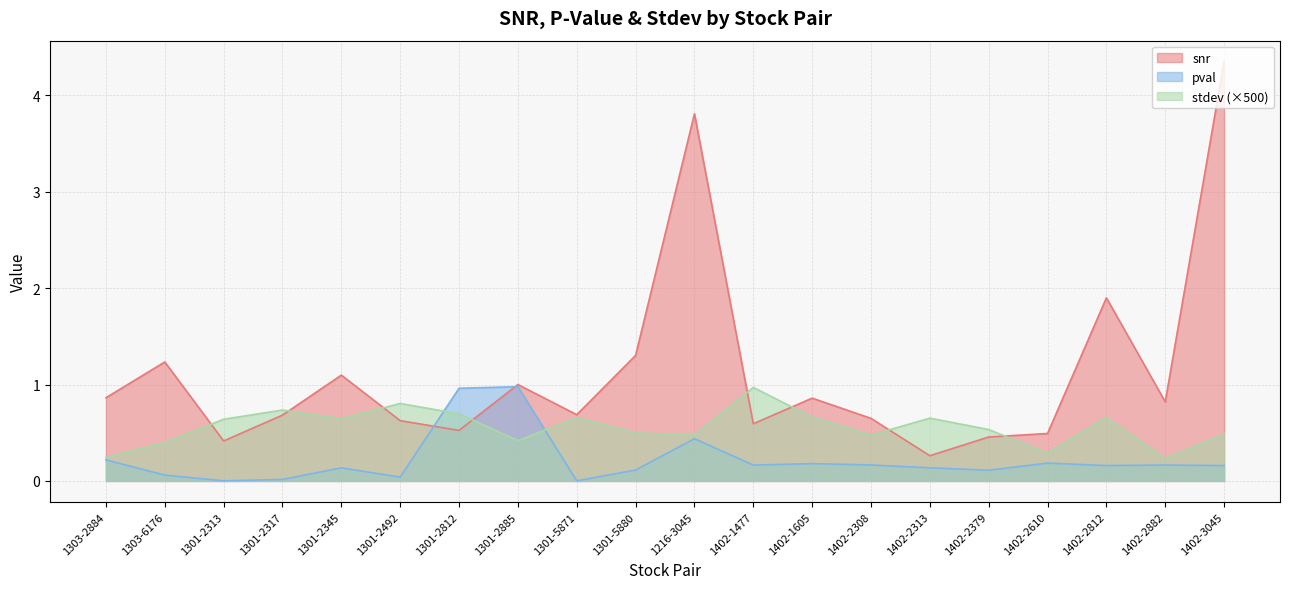

Which category has the highest value in the pval series?

1301-2885